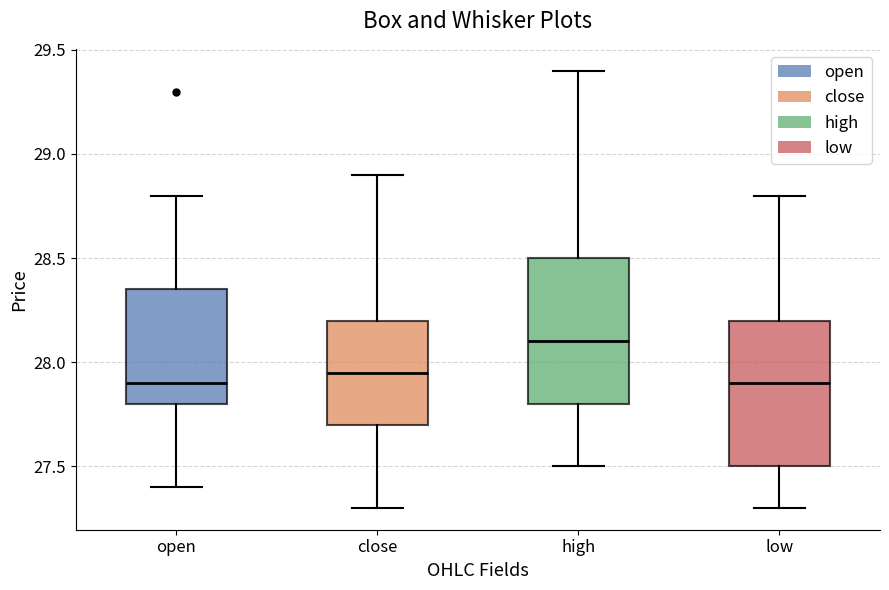

Reading left to right, read every box against the y-axis: the position of its median line, the range the box covers, and the ends of its whiskers. The values are not printed on the chart, so give them approximately, as read against the axis.

open: median 27.90, box 27.80 to 28.35, whiskers 27.40 to 28.80
close: median 27.95, box 27.70 to 28.20, whiskers 27.30 to 28.90
high: median 28.10, box 27.80 to 28.50, whiskers 27.50 to 29.40
low: median 27.90, box 27.50 to 28.20, whiskers 27.30 to 28.80